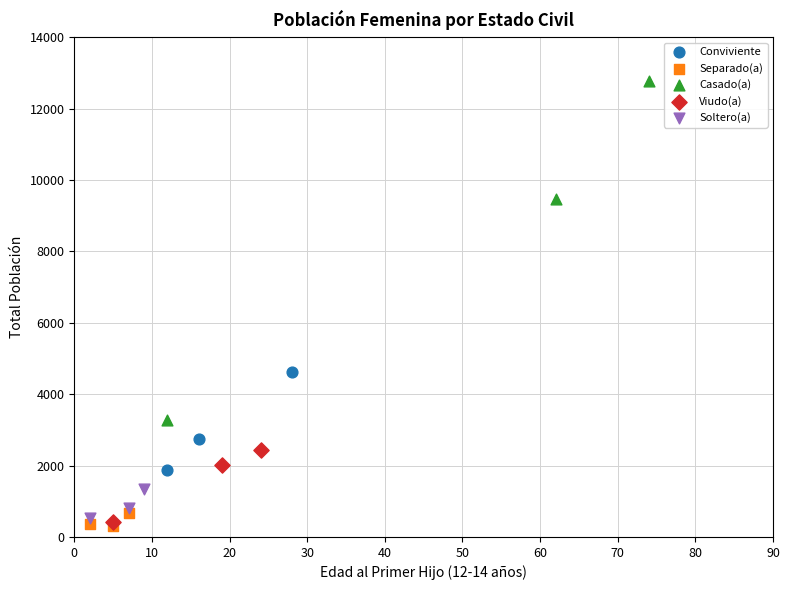

Which series has the largest Y range (max minus min)?

Casado(a)